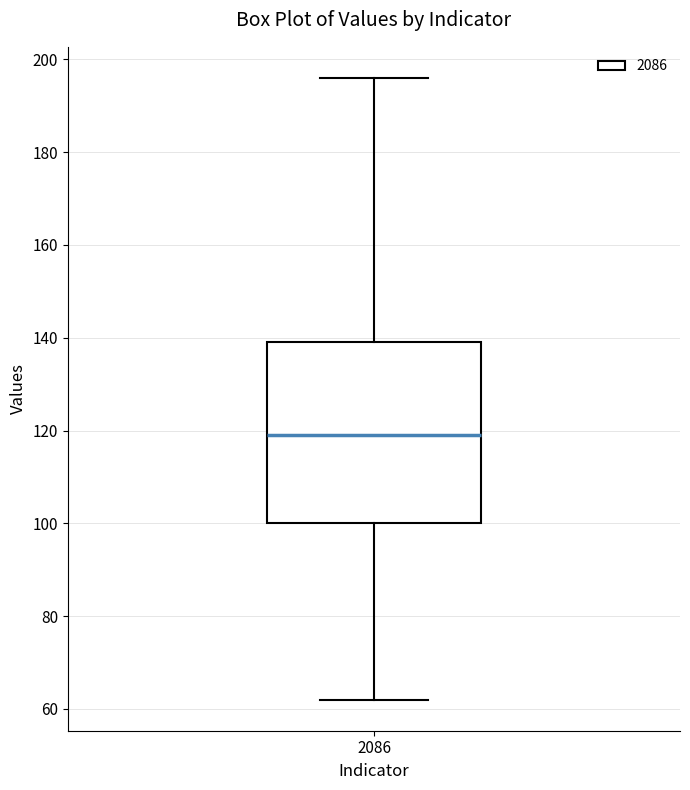

Transcribe this box plot: give where the median line is, the range the box spans, and where the two whiskers end, as read against the y-axis. The values are not printed on the chart, so give them approximately, as read against the axis.

median 120, box 100 to 140, whiskers 62 to 196